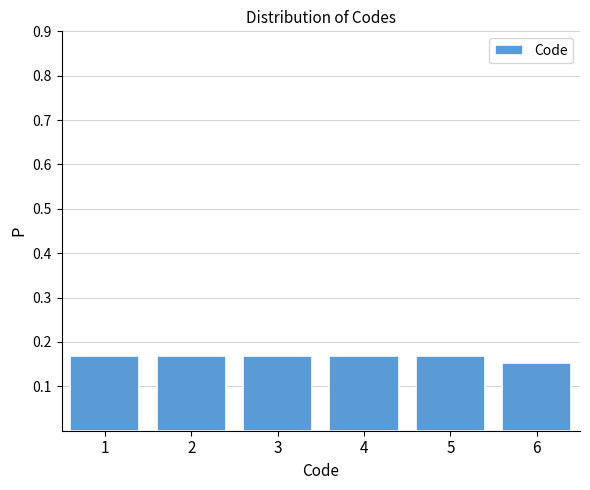

Reading left to right, list every bar in this chart as the range it spans on the x-axis followed by its height. The values are not printed on the chart, so give them approximately, as read against the axis.

0.5 to 1.5: 0.17
1.5 to 2.5: 0.17
2.5 to 3.5: 0.17
3.5 to 4.5: 0.17
4.5 to 5.5: 0.17
5.5 to 6.5: 0.15